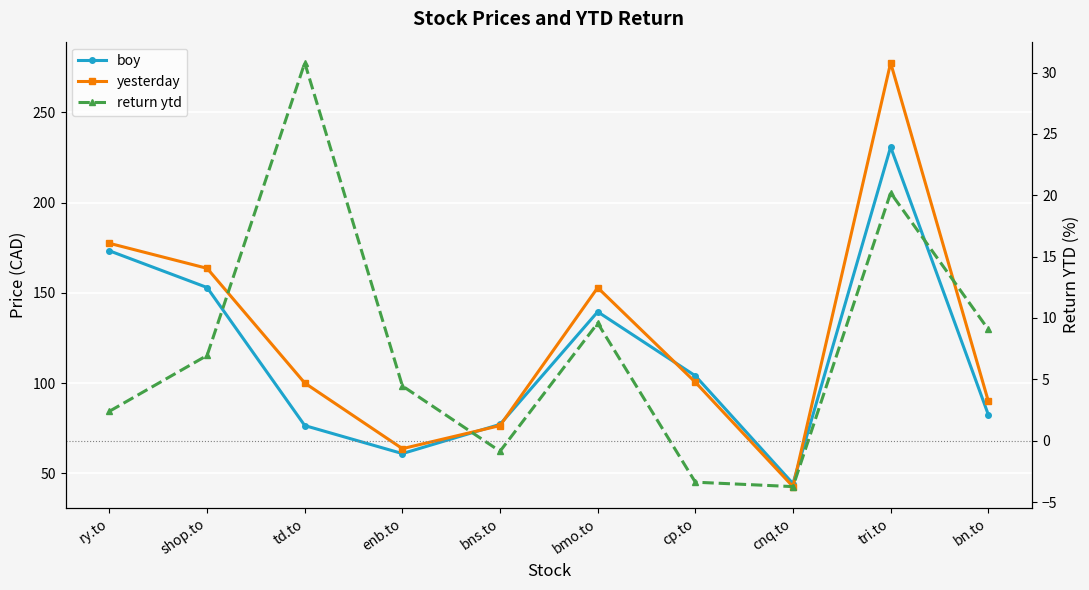

Count the number of categories in the chart.

10